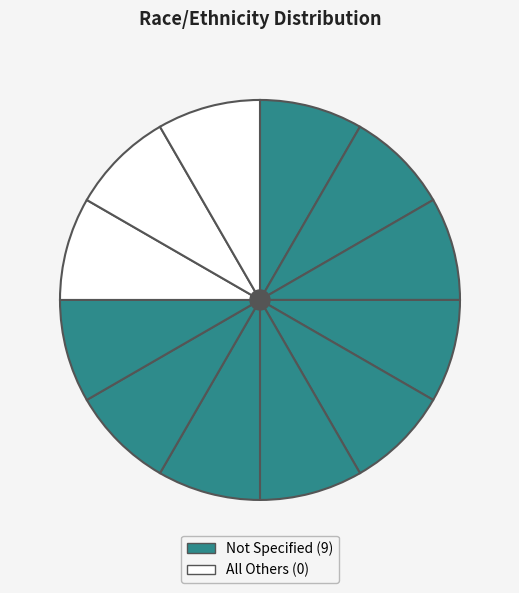

How many segments does this pie chart have?

12